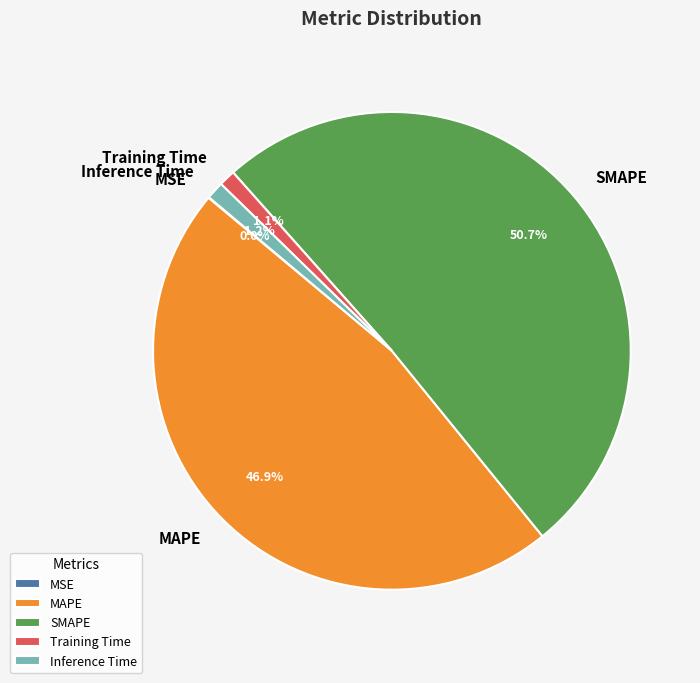

Which slice is the largest?

SMAPE